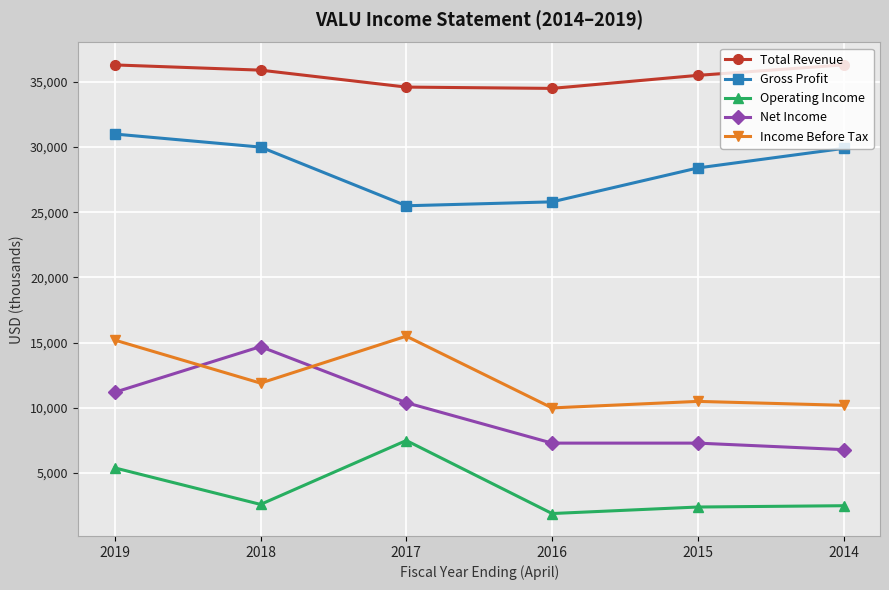

Which series has the widest spread of values?

Net Income